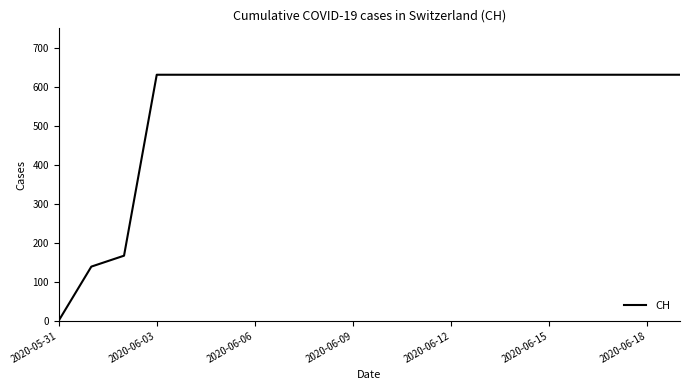

What is the maximum value shown in the chart?

631